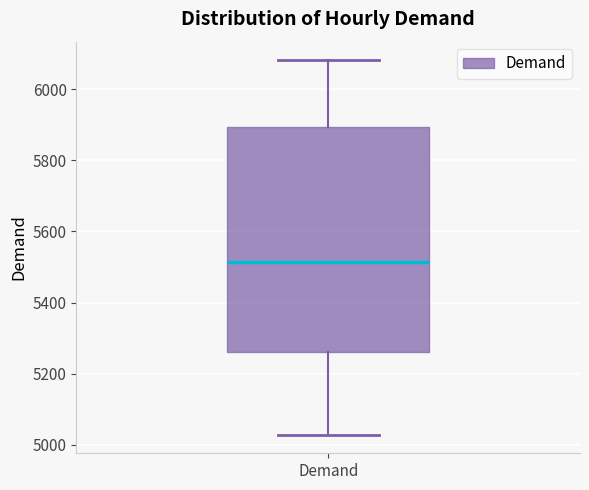

Where does the upper whisker of the box for Demand end on the y-axis? The values are not printed on the chart, so give them approximately, as read against the axis.

6080